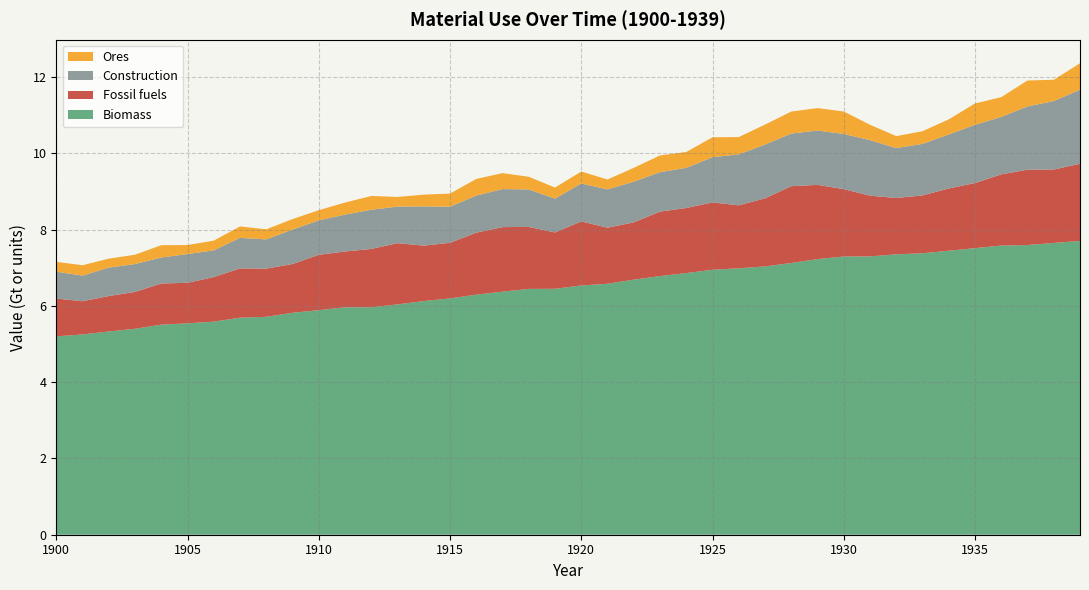

Reading left to right, extract all data points from this chart.

Biomass: 5.2	5.3	5.3	5.4	5.5	5.5	5.6	5.7	5.7	5.8	5.9	6.0	6.0	6.0	6.1	6.2	6.3	6.4	6.4	6.5	6.5	6.6	6.7	6.8	6.9	6.9	7.0	7.0	7.1	7.2	7.3	7.3	7.4	7.4	7.4	7.5	7.6	7.6	7.7	7.7
Fossil fuels: 1.0	0.9	0.9	1.0	1.1	1.1	1.2	1.3	1.3	1.3	1.5	1.5	1.5	1.6	1.5	1.5	1.6	1.7	1.6	1.5	1.7	1.5	1.5	1.7	1.7	1.8	1.7	1.8	2.0	1.9	1.8	1.6	1.5	1.5	1.6	1.7	1.9	2.0	1.9	2.0
Construction: 0.7	0.7	0.7	0.7	0.7	0.8	0.7	0.8	0.8	0.9	0.9	1.0	1.0	1.0	1.0	0.9	1.0	1.0	1.0	0.9	1.0	1.0	1.1	1.0	1.1	1.2	1.3	1.4	1.4	1.4	1.4	1.5	1.3	1.4	1.4	1.5	1.5	1.7	1.8	1.9
Ores: 0.3	0.3	0.2	0.2	0.3	0.2	0.3	0.3	0.3	0.3	0.3	0.3	0.4	0.3	0.3	0.3	0.4	0.4	0.3	0.3	0.3	0.3	0.4	0.4	0.4	0.5	0.5	0.5	0.6	0.6	0.6	0.4	0.3	0.3	0.4	0.6	0.5	0.7	0.6	0.7